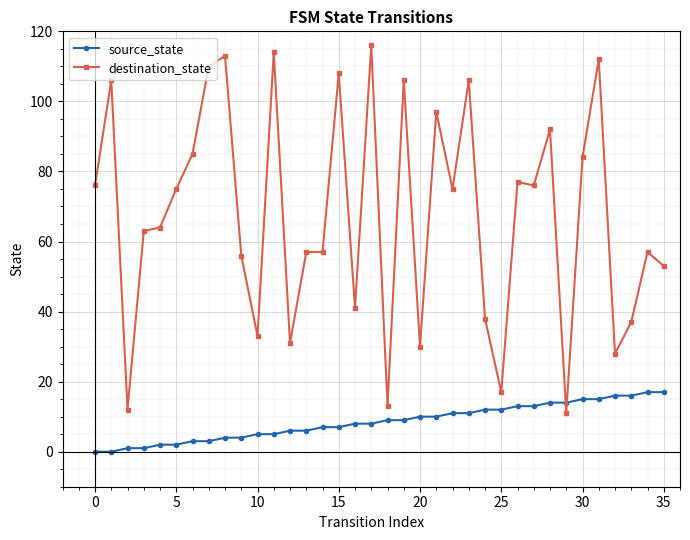

What is the average value of the destination_state series?

67